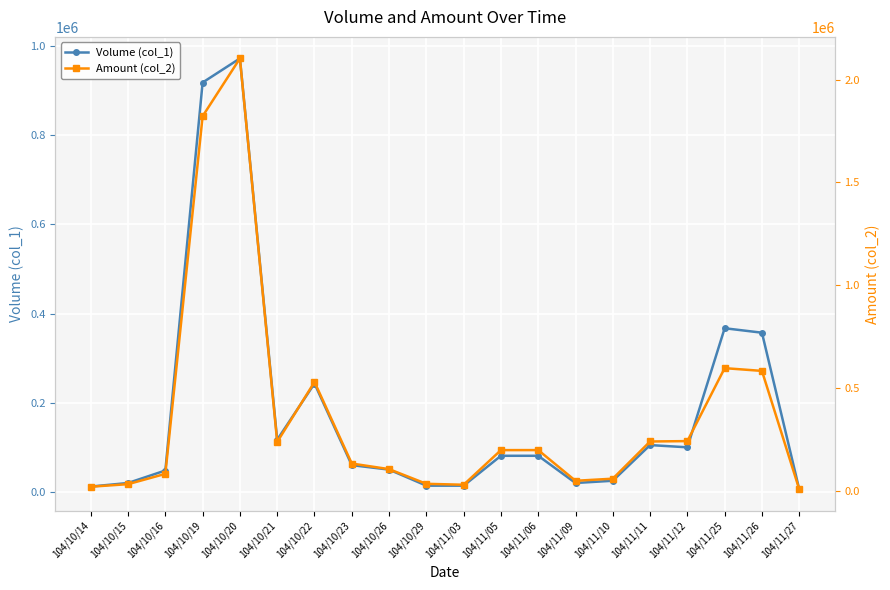

What is the difference between the Volume (col_1) values at 104/10/23 and 104/11/05?

21000